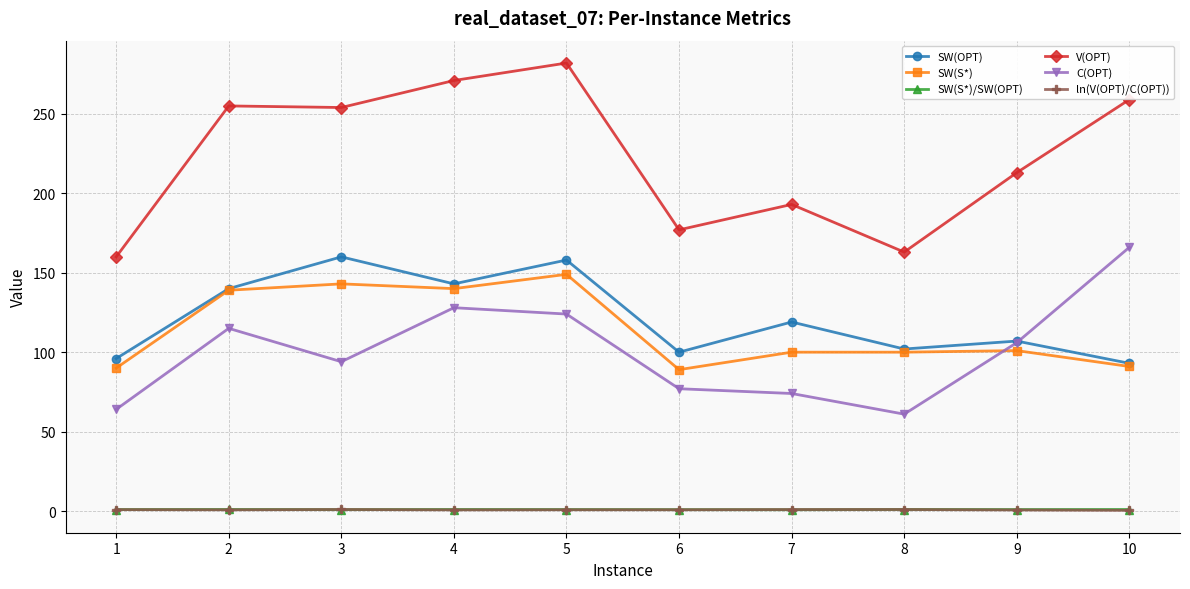

Where is V(OPT) nearest to the value 221?

9